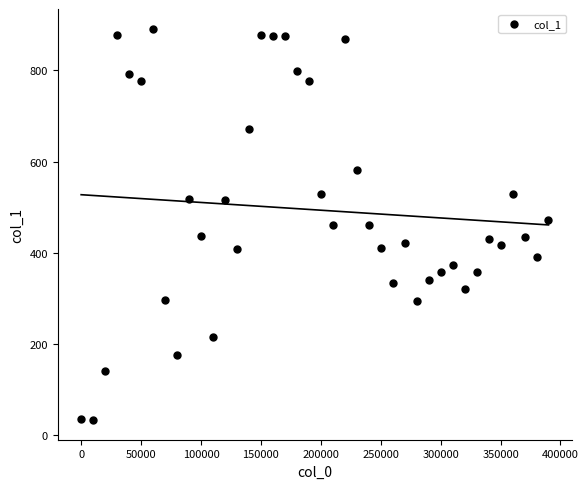

What is the range of Y values (max minus min)?

858.6